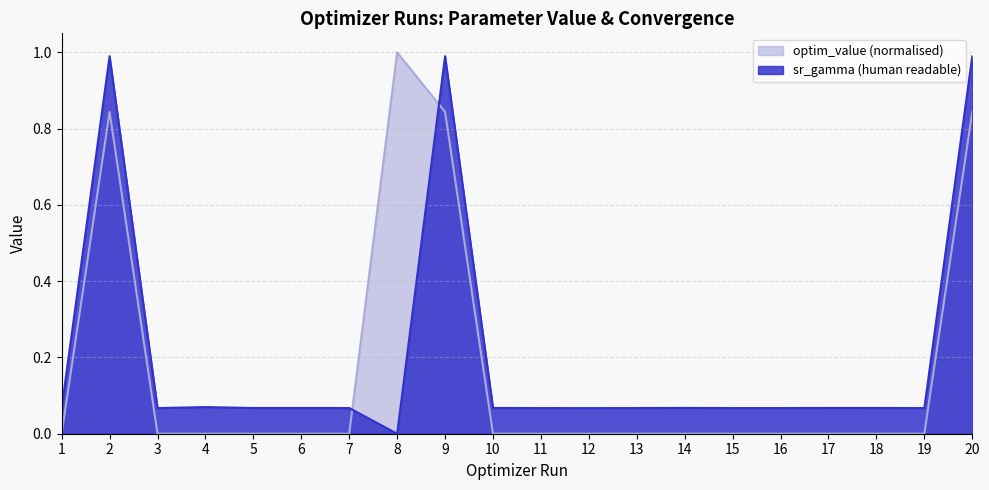

Does the chart display data point markers on the line(s)?

No